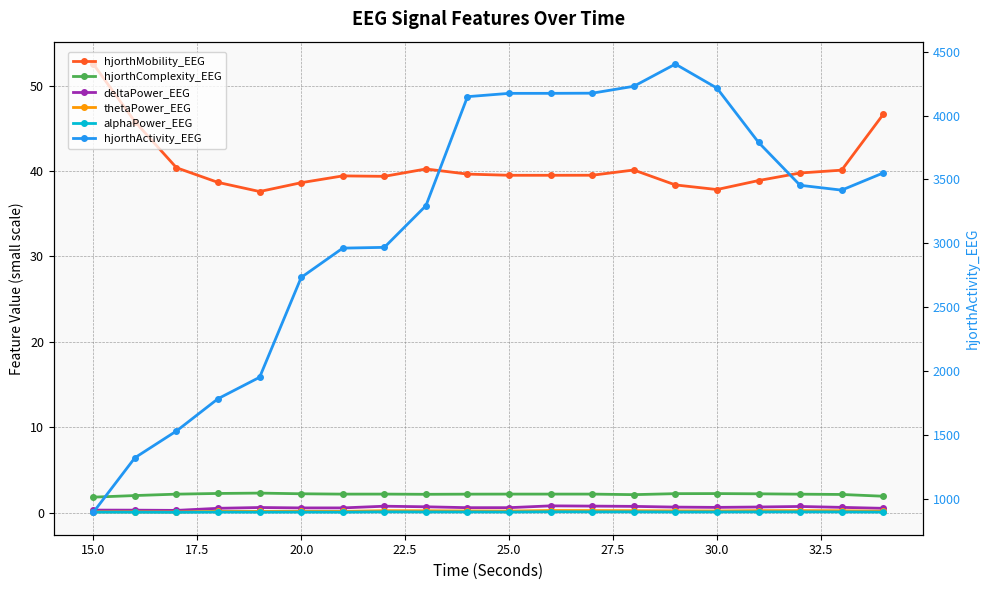

The value of hjorthActivity_EEG at 15.0 is 1176.8. True or false?

False